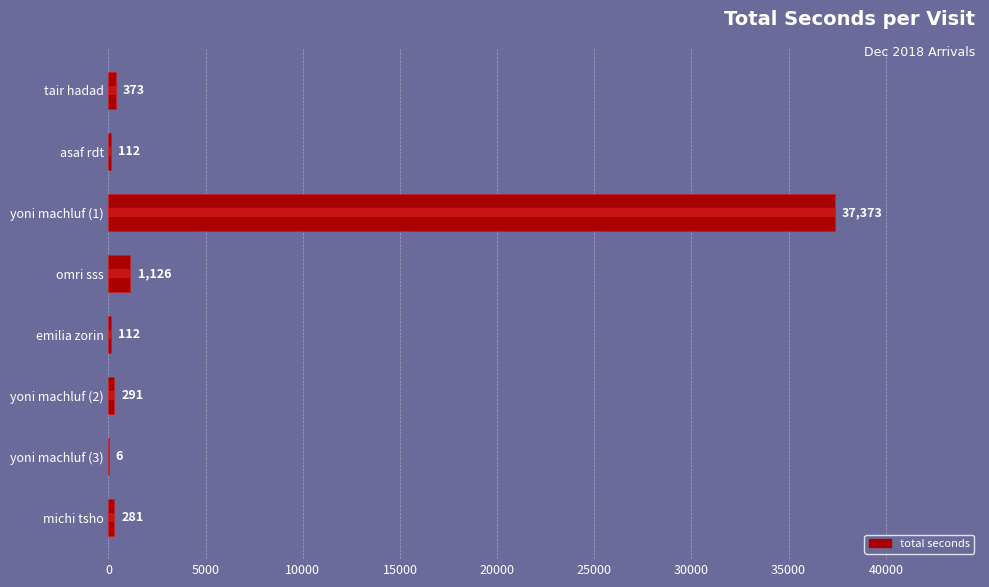

What is the difference between the maximum and minimum values?

37367